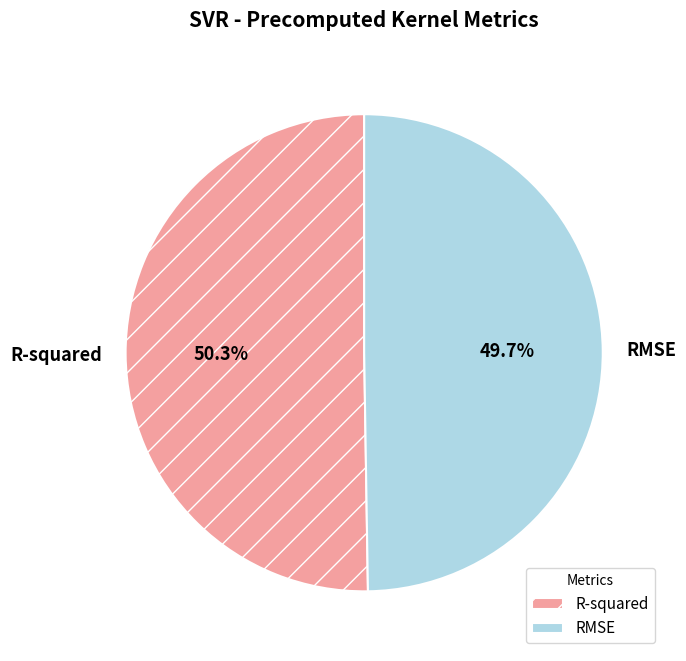

To the nearest percent, what percentage of the pie is R-squared?

50%